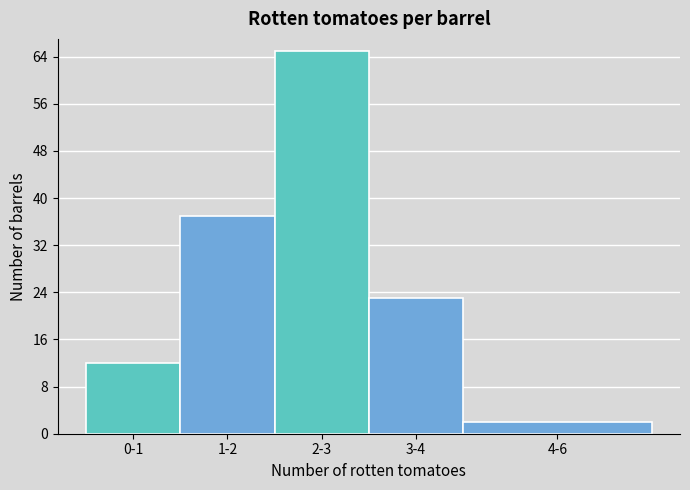

Reading left to right, transcribe all the data shown in this chart.

0-1=12	1-2=37	2-3=65	3-4=23	4-6=2